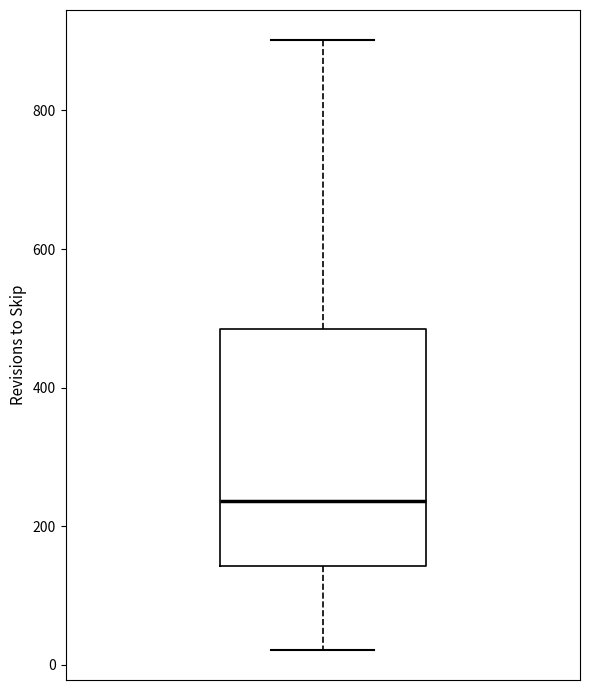

Where does the median line of the box sit on the y-axis? The values are not printed on the chart, so give them approximately, as read against the axis.

240